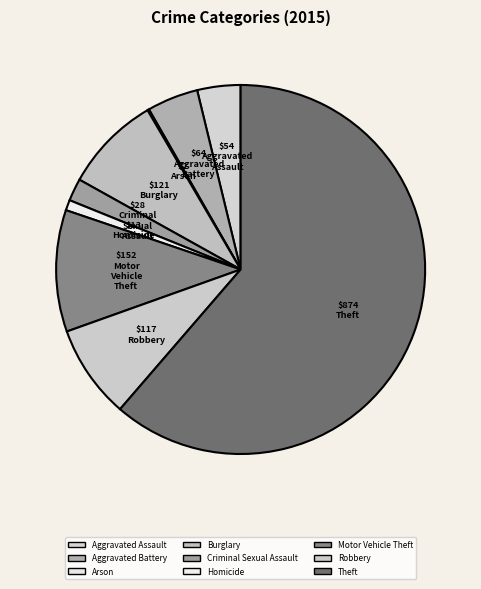

The Theft slice represents 75% of the pie. True or false?

False